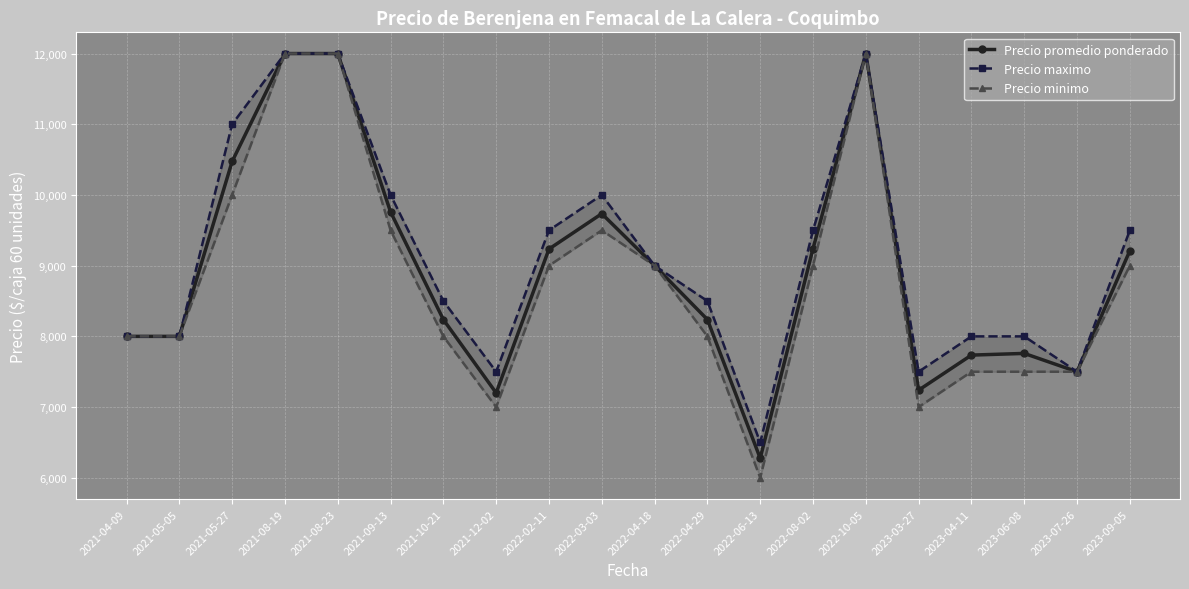

True or false: Precio maximo and Precio promedio ponderado intersect in this chart.

False